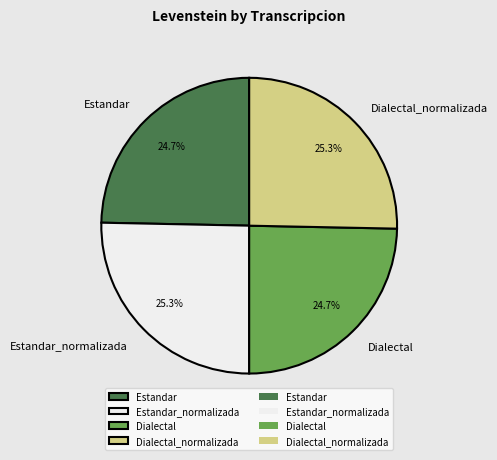

To the nearest percent, what is the difference between the largest and smallest slice percentages?

1%